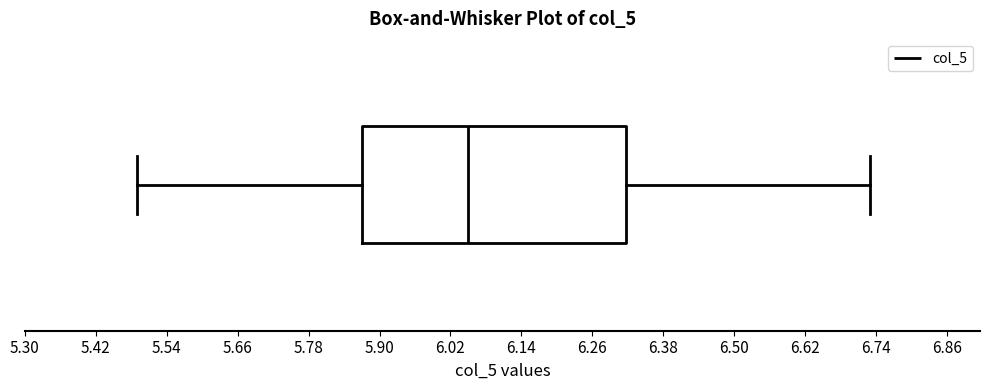

Where is the right edge of the box on the x-axis? The values are not printed on the chart, so give them approximately, as read against the axis.

6.32